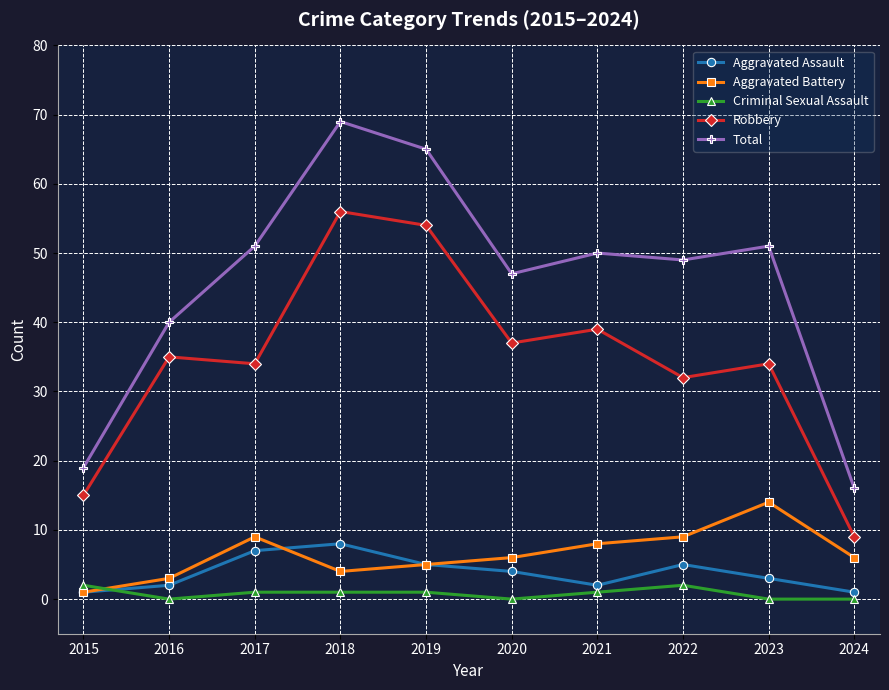

Is it true that Aggravated Assault equals 9 at 2022?

False